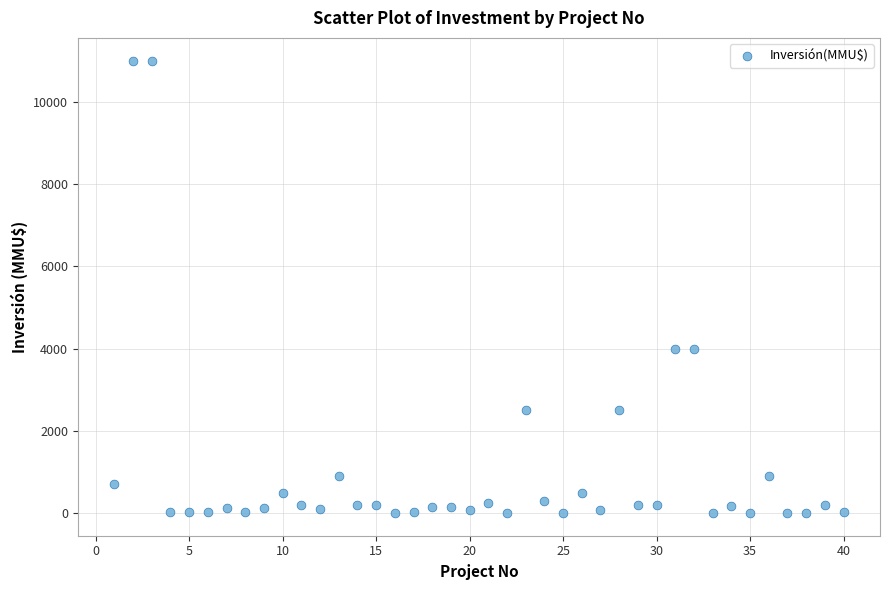

What is the range of X values (max minus min)?

39